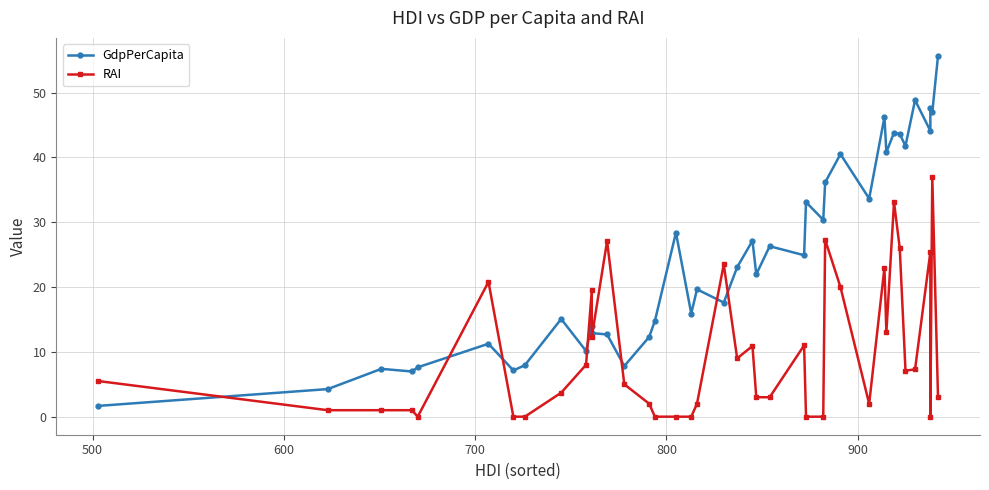

What is the spread (max minus min) of values at 700?

6.0